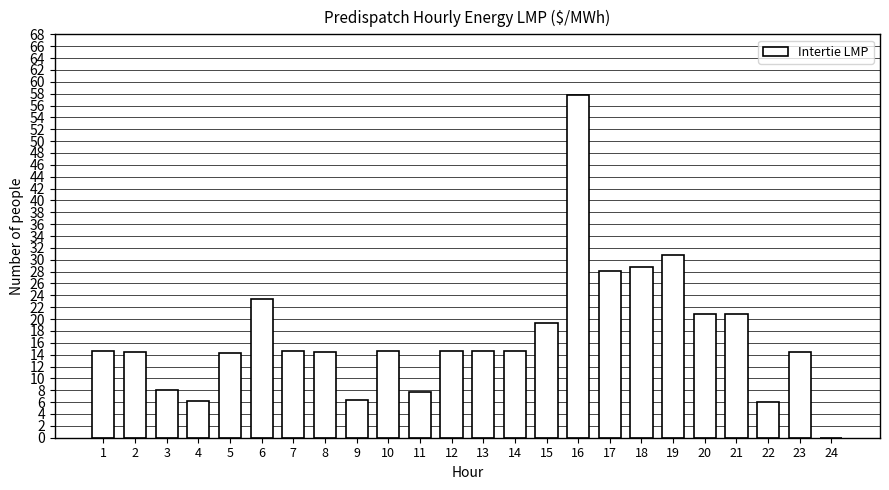

Are the bars grouped side by side (vs. stacked)?

No